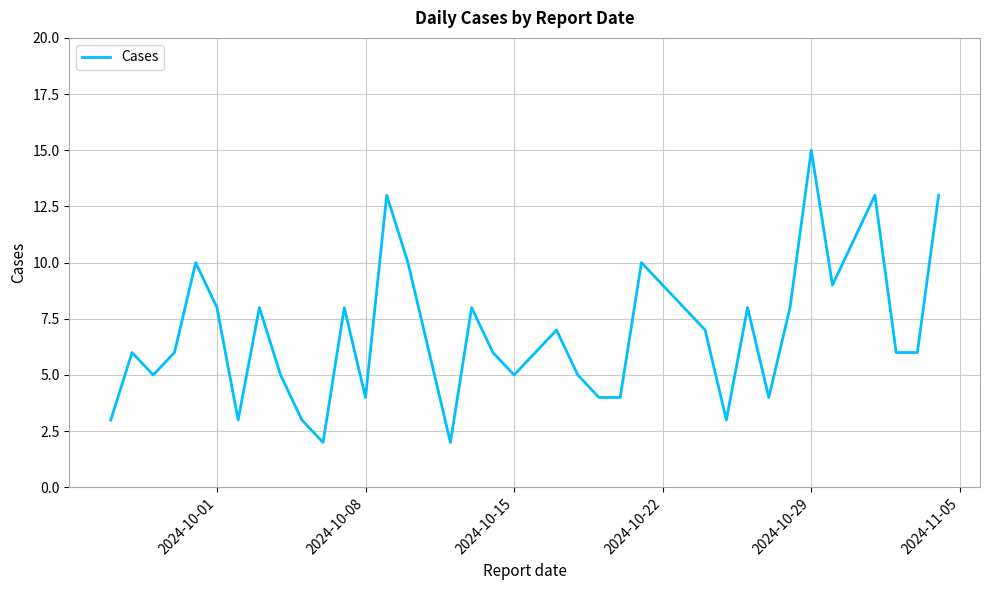

True or false: the data has more than 0 interior local peaks.

True